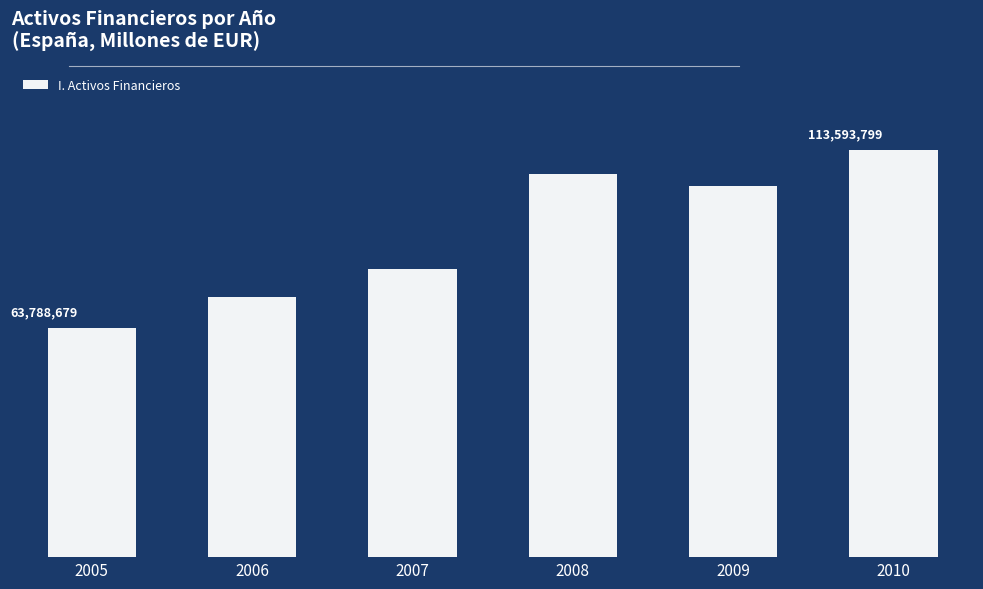

Does the chart contain any negative values?

No